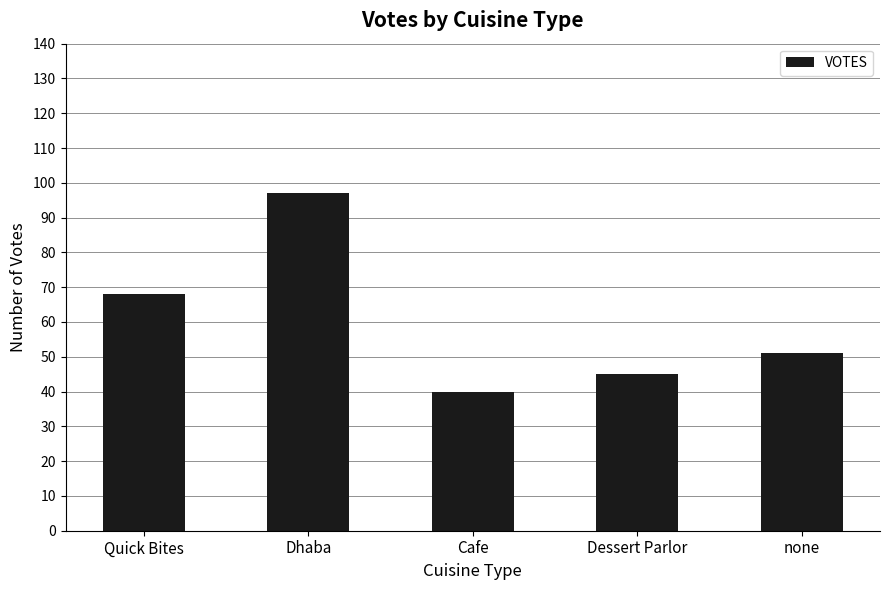

What is the ratio of the value at Dessert Parlor to the value at none?

0.9